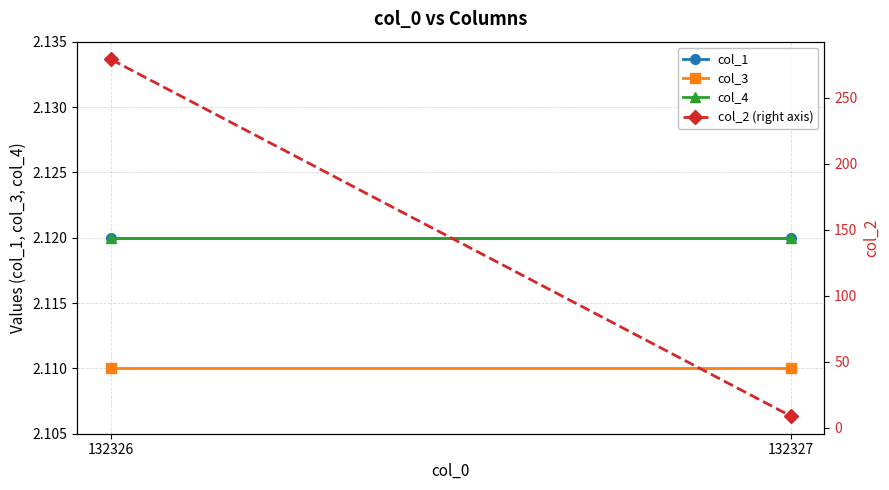

What is the highest value of the col_2 (right axis) series?

279.0